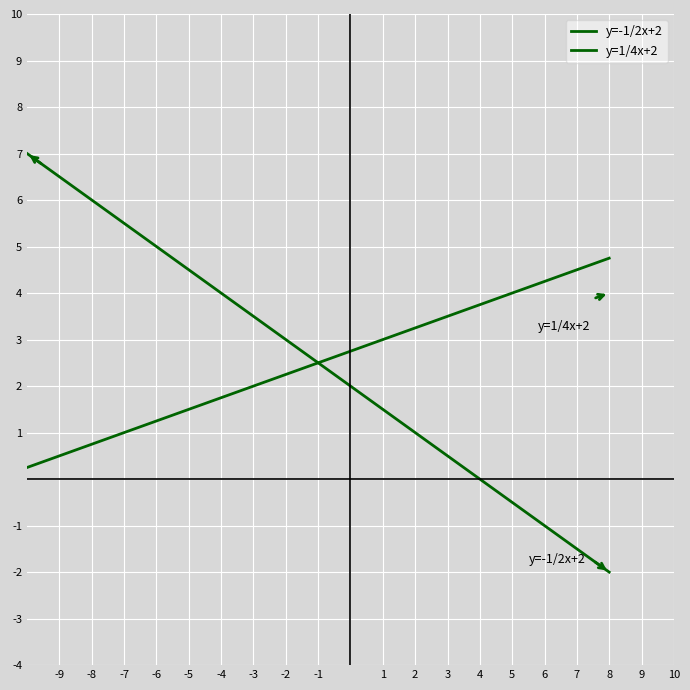

Is this an area chart (filled region under the line)?

No